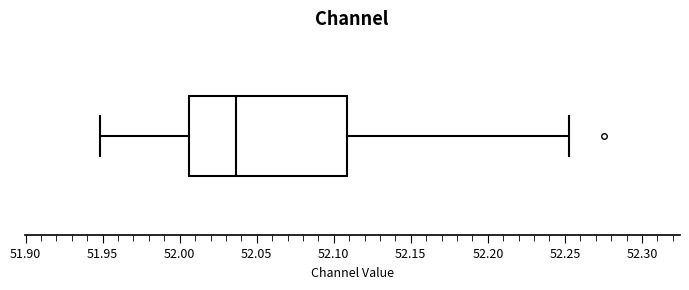

Where does the right whisker of the box end on the x-axis? The values are not printed on the chart, so give them approximately, as read against the axis.

52.255